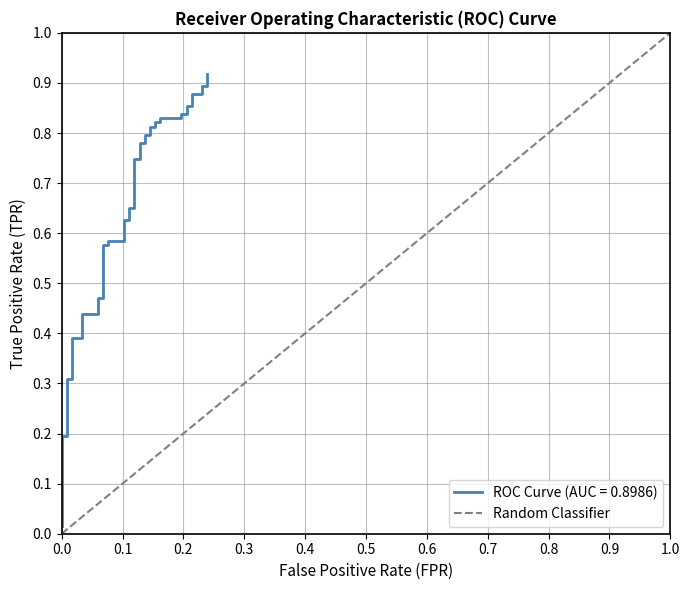

What value does the data have at 0.1?

0.1